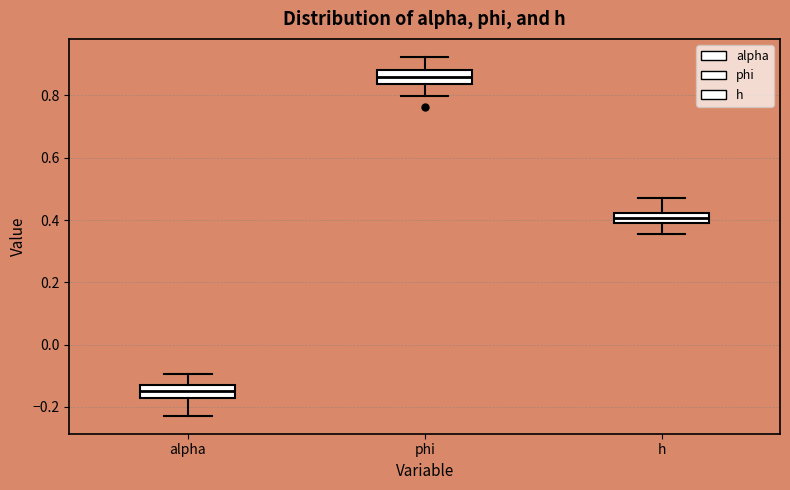

Which box's median line is the lowest?

alpha